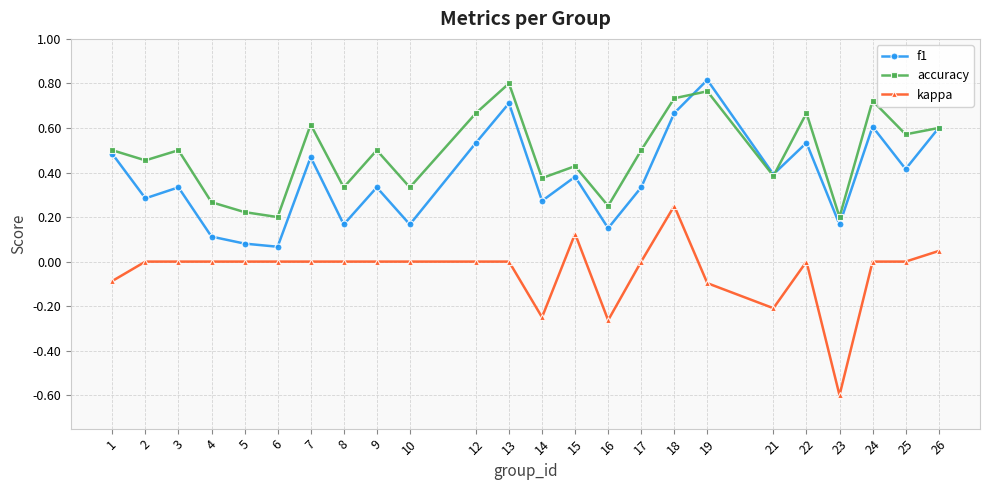

Is it true that accuracy equals 0.1 at 6?

False